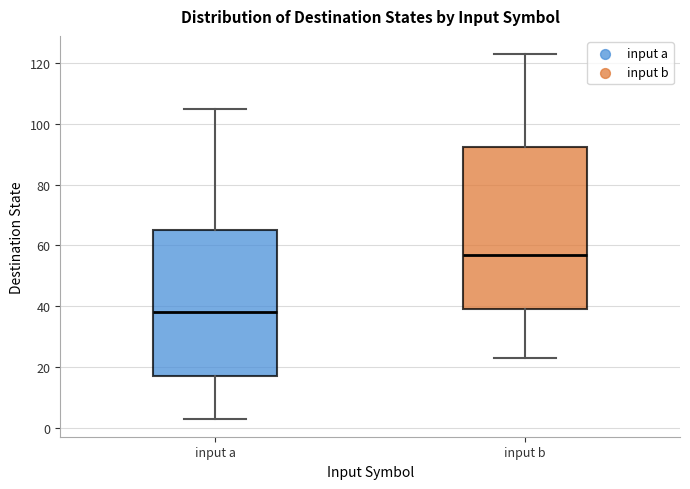

Comparing the boxes themselves (not the whiskers), which one is the tallest?

input b